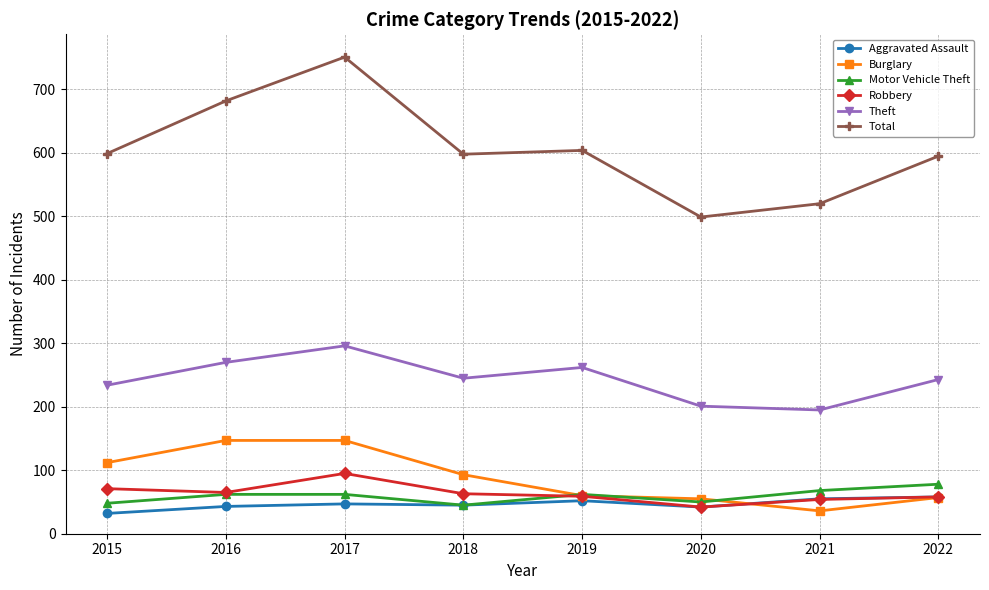

Which label corresponds to the largest value in the chart?

2017